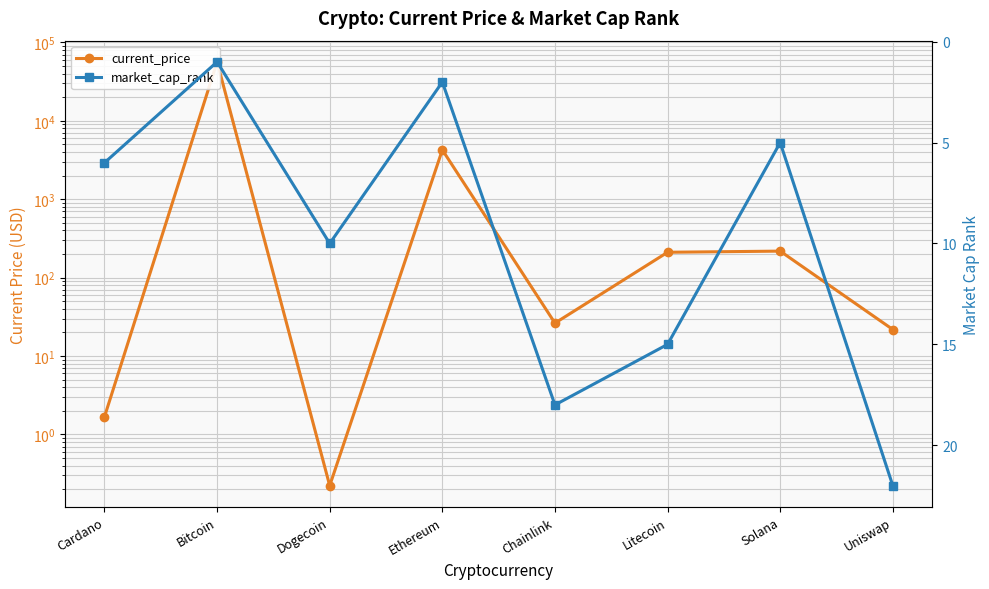

In current_price, how many points are lower than both neighbors (excluding endpoints)?

2